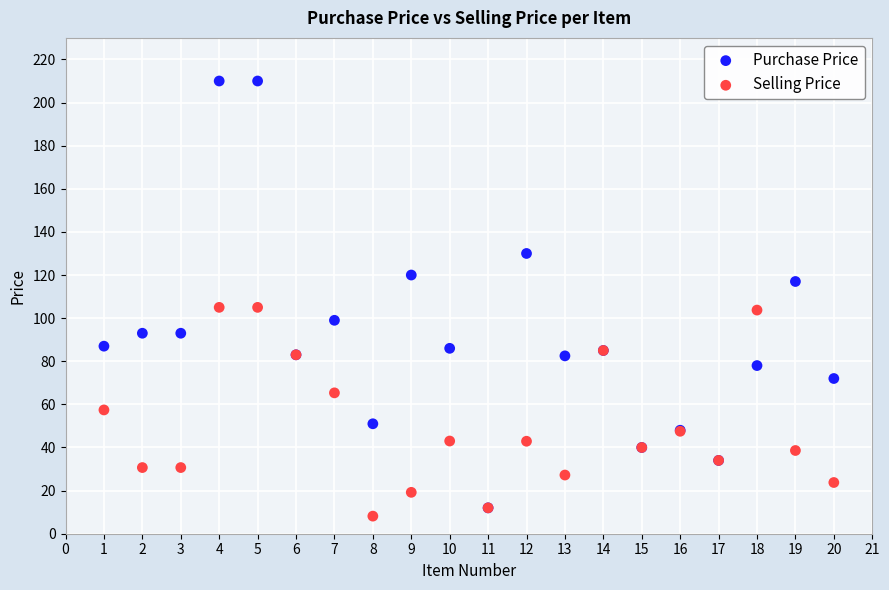

Which series contains the highest Y value?

Purchase Price